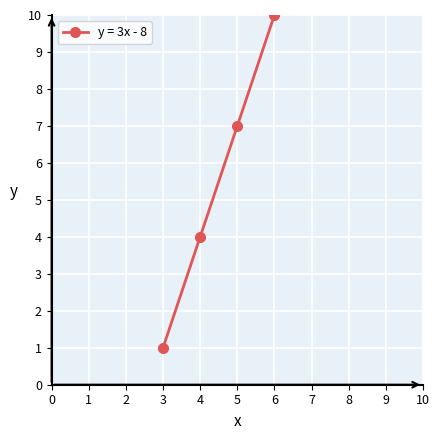

True or false: there are more than 1 points higher than both neighbors.

False